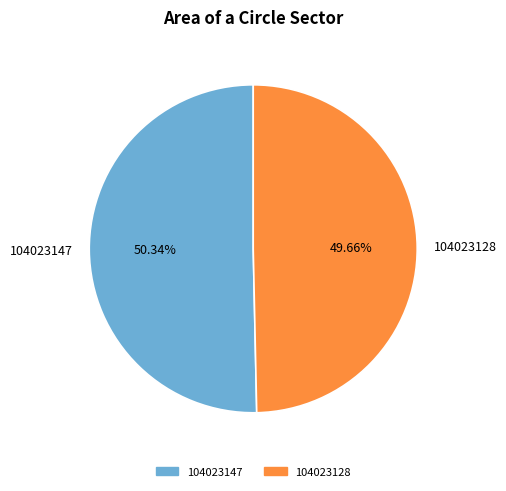

Count the number of slices in the pie.

2